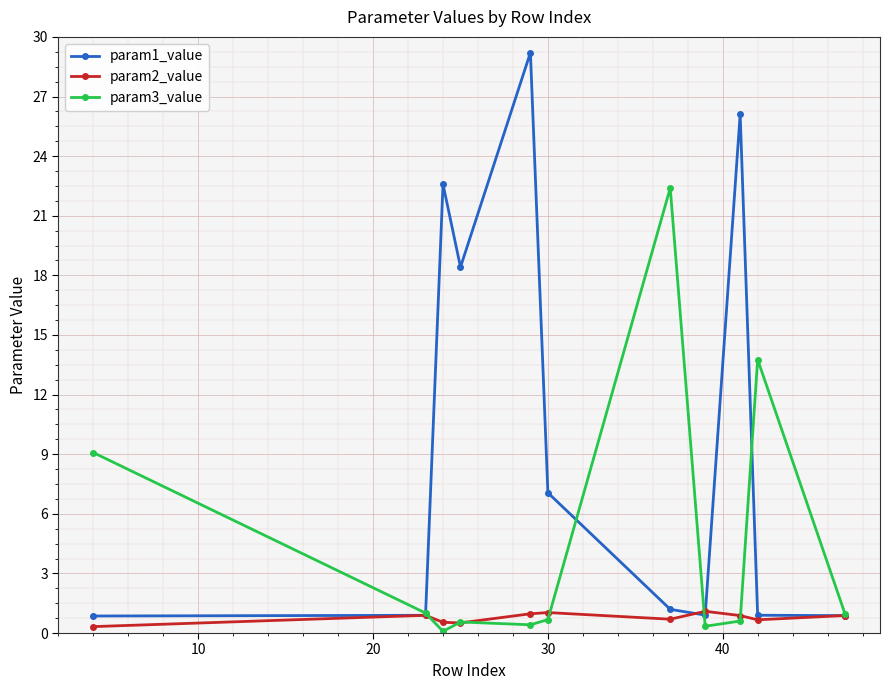

Which series has the largest range (max minus min)?

param1_value